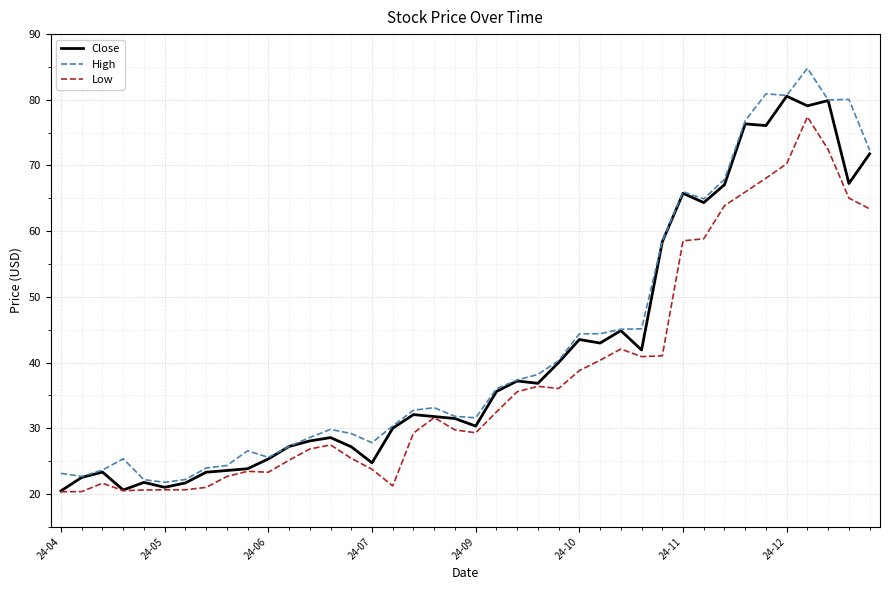

How many values in the Low series are below 31?

20